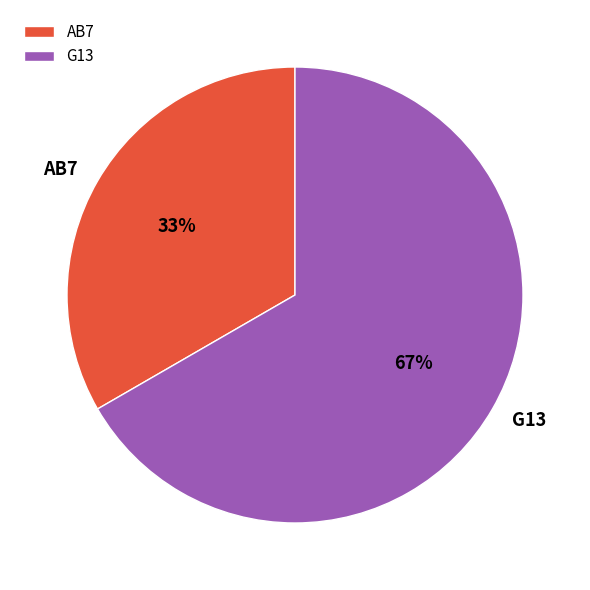

To the nearest percent, what is the combined percentage of AB7 and G13?

100%